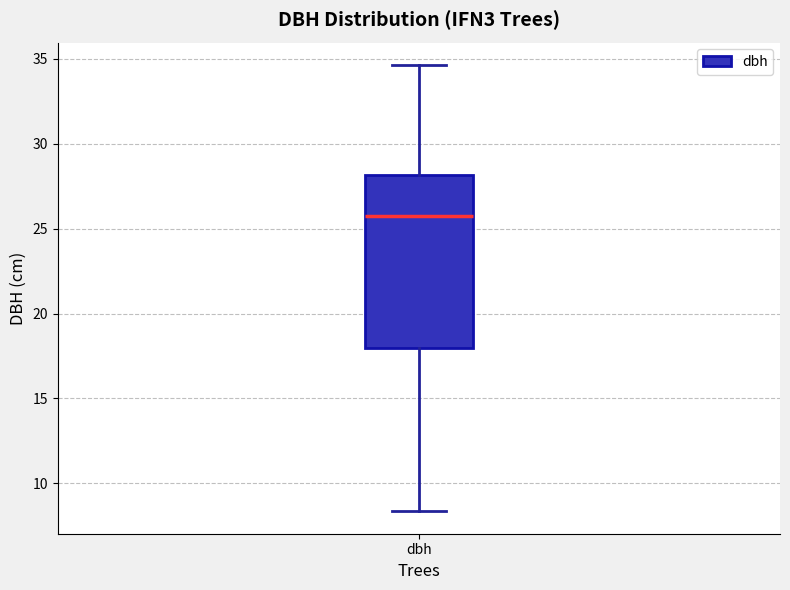

Read this box plot against the y-axis: the position of the median line, the range covered by the box, and the ends of both whiskers. The values are not printed on the chart, so give them approximately, as read against the axis.

median 26.0, box 18.0 to 28.0, whiskers 8.5 to 34.5